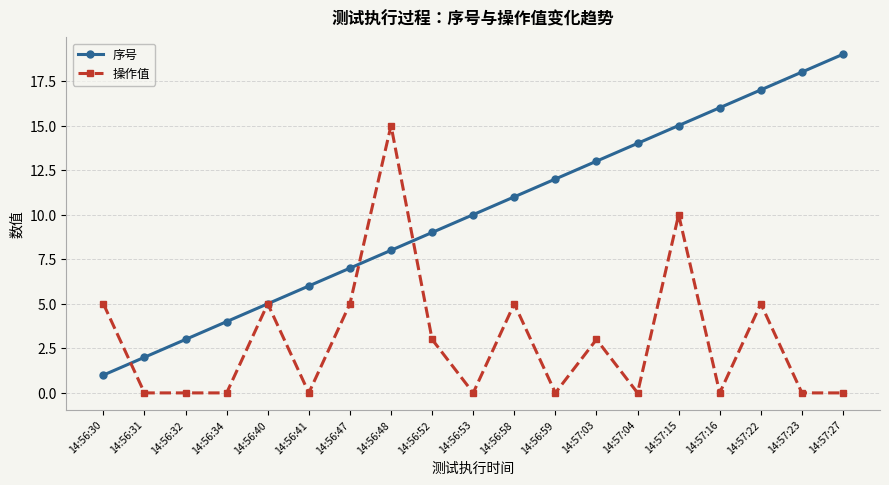

The value of 序号 at 14:57:15 is 22. True or false?

False